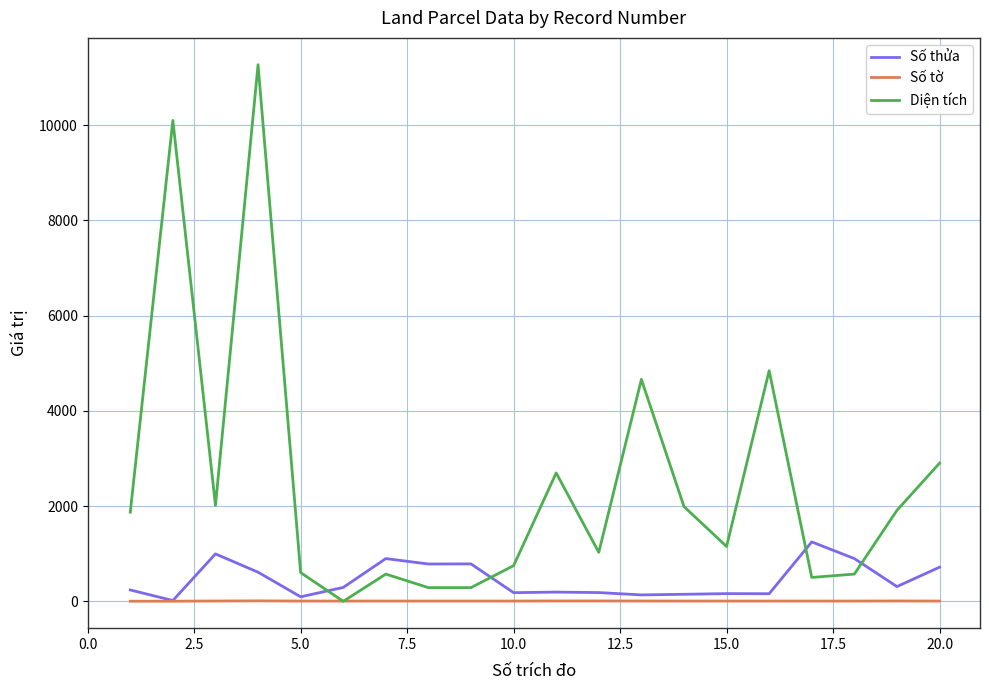

True or false: Số tờ has more than 0 interior local peaks.

True